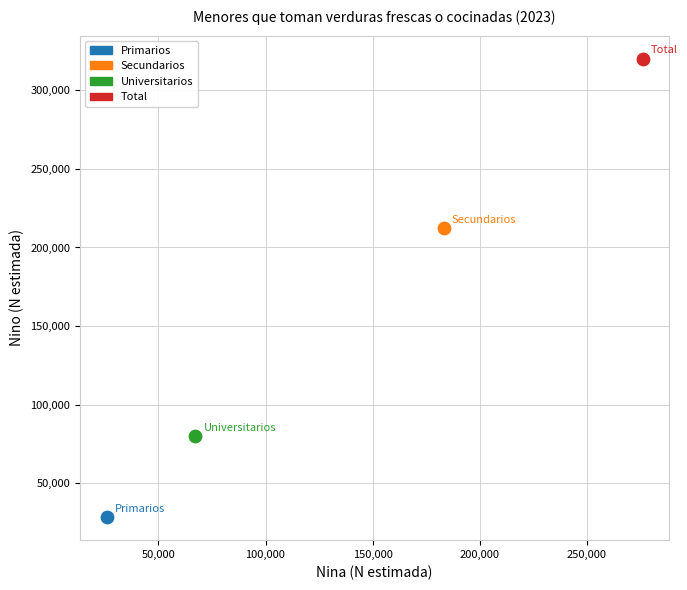

What are all the series names shown in the legend?

Primarios, Secundarios, Universitarios, Total